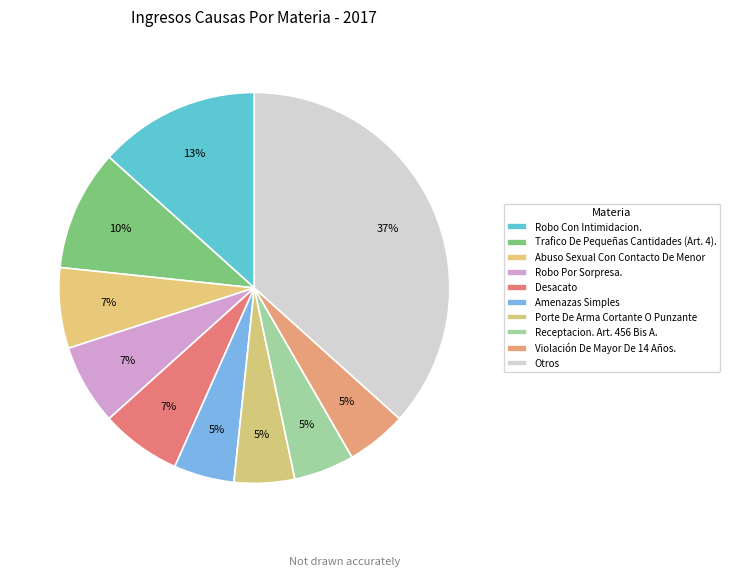

To the nearest percent, what portion does Porte De Arma Cortante O Punzante represent?

5%